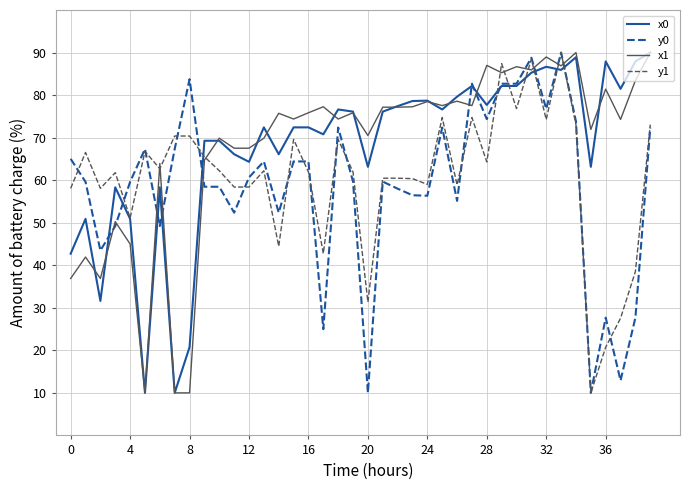

How many times do y0 and x1 cross each other?

11